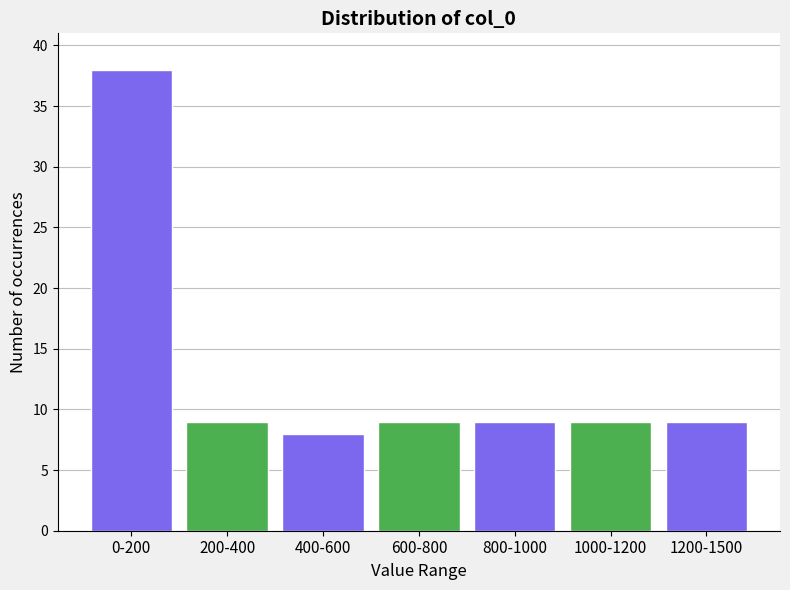

Reading left to right, transcribe all the data shown in this chart.

0-200=38	200-400=9	400-600=8	600-800=9	800-1000=9	1000-1200=9	1200-1500=9